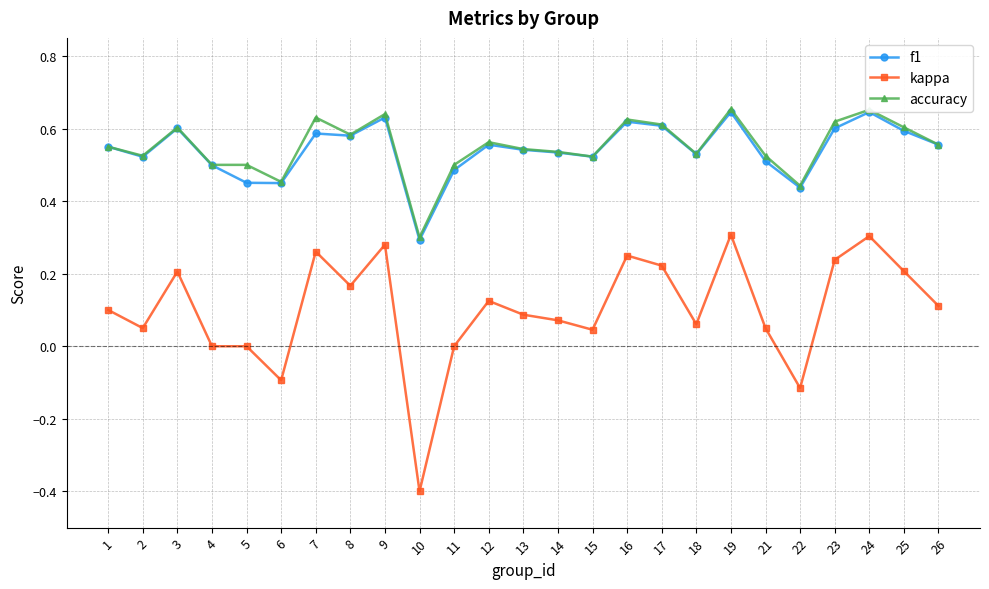

Which series changed the most between 1 and 6?

kappa